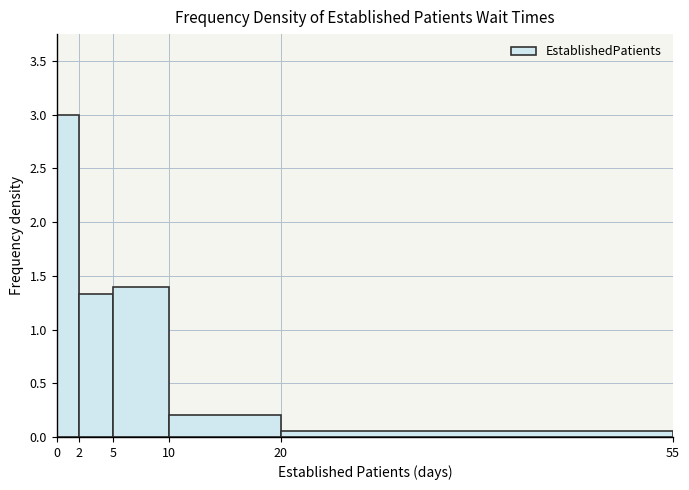

Which range on the x-axis has the tallest bar?

0 to 2